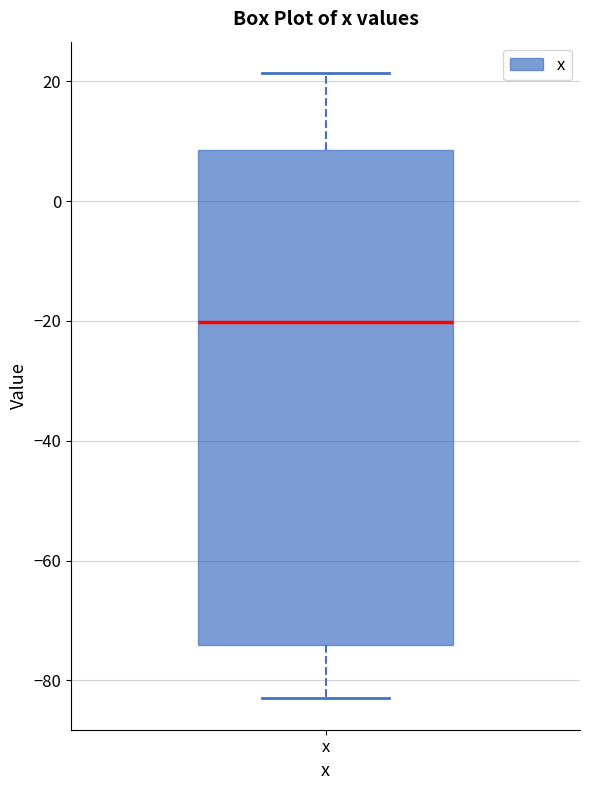

Where does the upper whisker of the box for x end on the y-axis? The values are not printed on the chart, so give them approximately, as read against the axis.

22